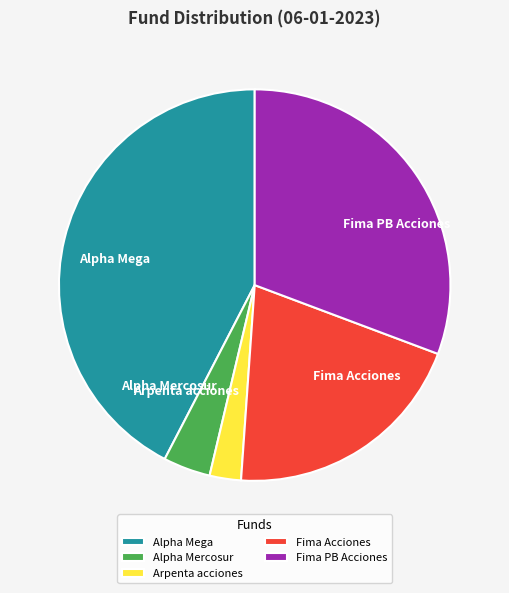

What is the largest slice in the pie chart?

Alpha Mega